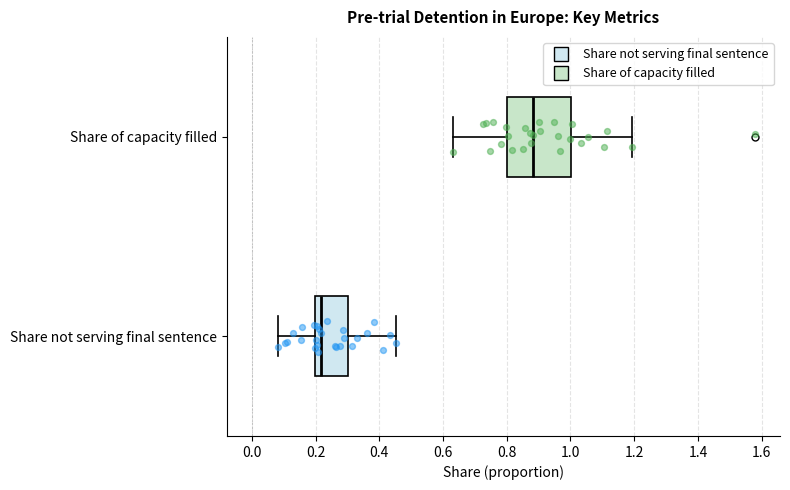

Reading bottom to top, read every box against the x-axis: the position of its median line, the range the box covers, and the ends of its whiskers. The values are not printed on the chart, so give them approximately, as read against the axis.

Share not serving final sentence: median 0.22, box 0.20 to 0.30, whiskers 0.08 to 0.46
Share of capacity filled: median 0.88, box 0.80 to 1.00, whiskers 0.64 to 1.20